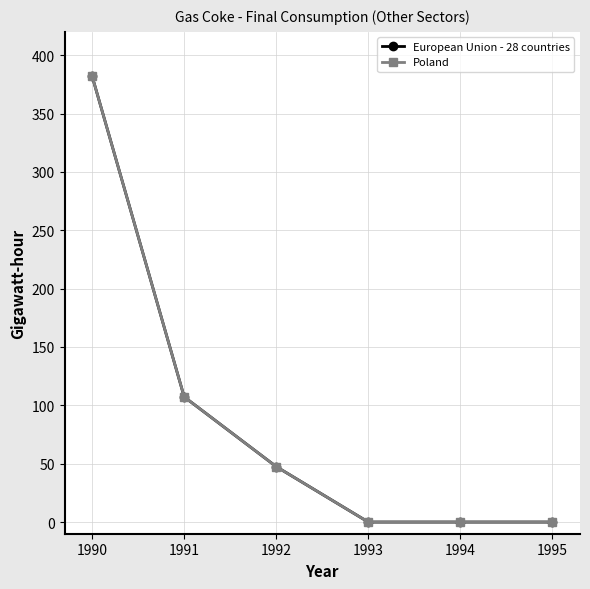

Reading left to right, extract all data points from this chart.

European Union - 28 countries: 382.0	107.2	47.5	0.0	0.0	0.0
Poland: 382.0	107.2	47.5	0.0	0.0	0.0